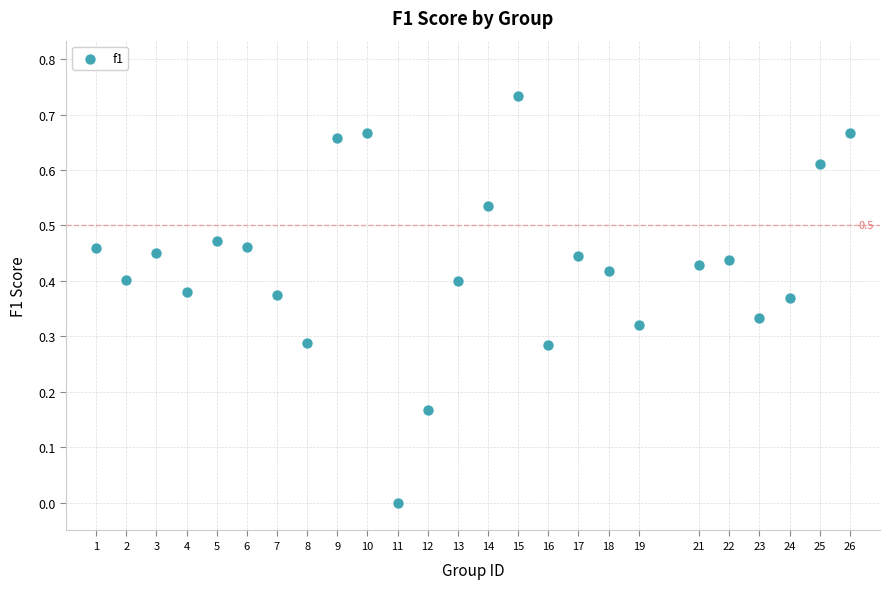

What is the range of X values (max minus min)?

25.0